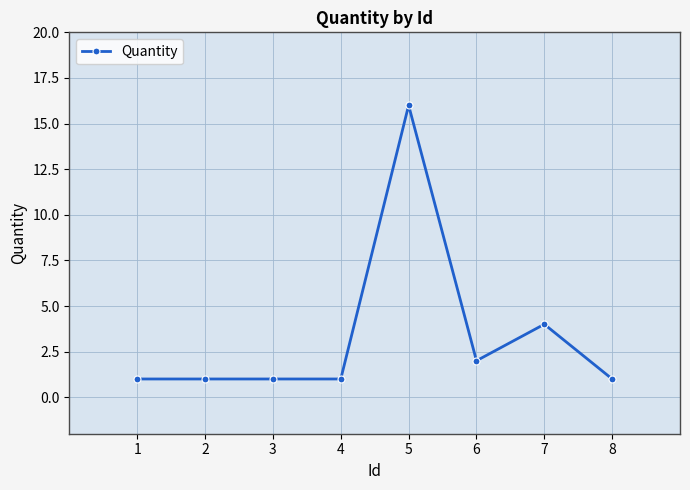

At which label is the value closest to 8?

7